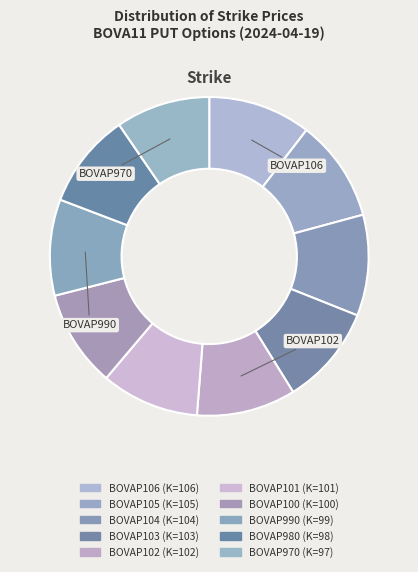

The BOVAP102 slice represents 10% of the pie. True or false?

True